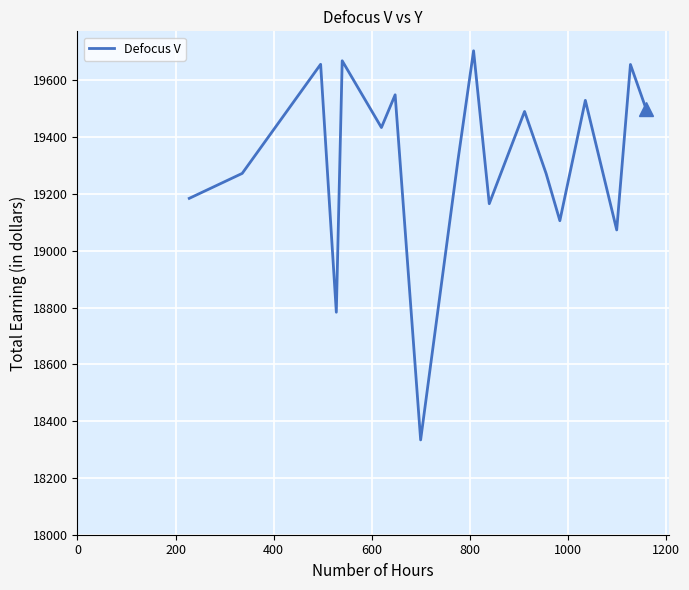

What is the greatest value displayed?

19703.9